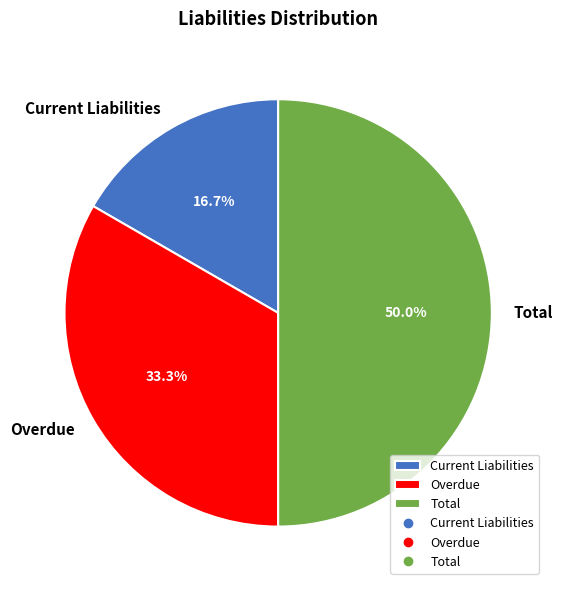

Which has a higher value, Overdue or Current Liabilities?

Overdue